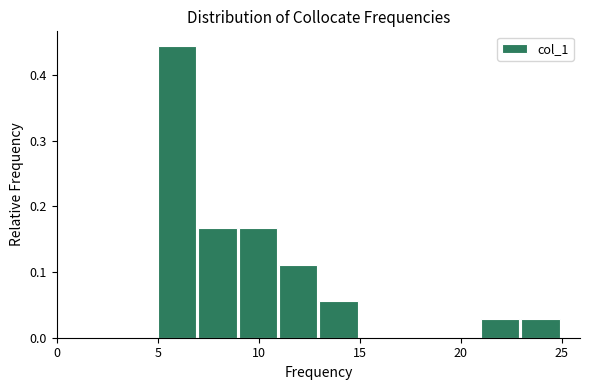

Over which range of the x-axis is the bar tallest?

5 to 7